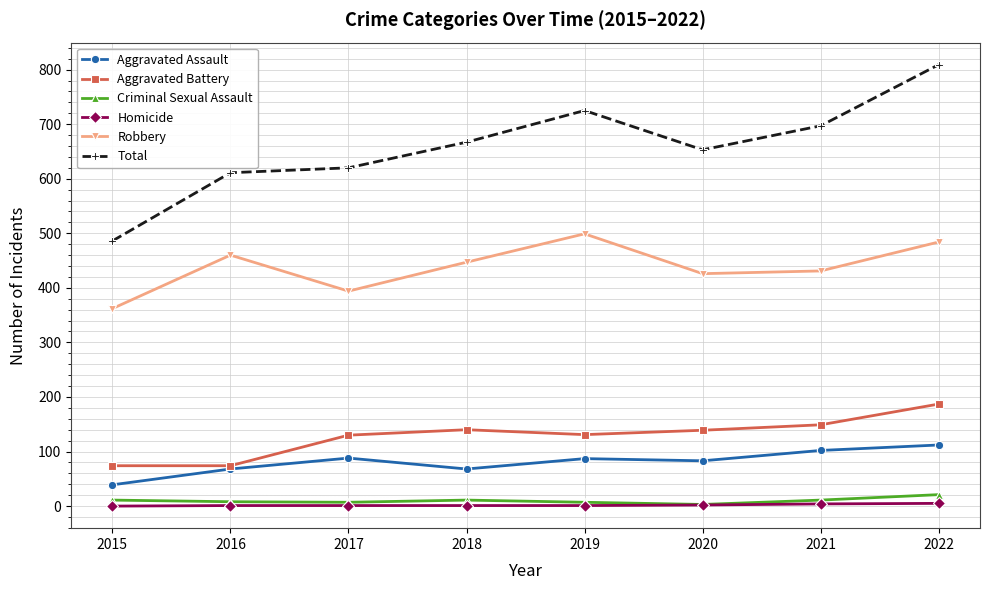

Does the chart have visible grid lines?

Yes